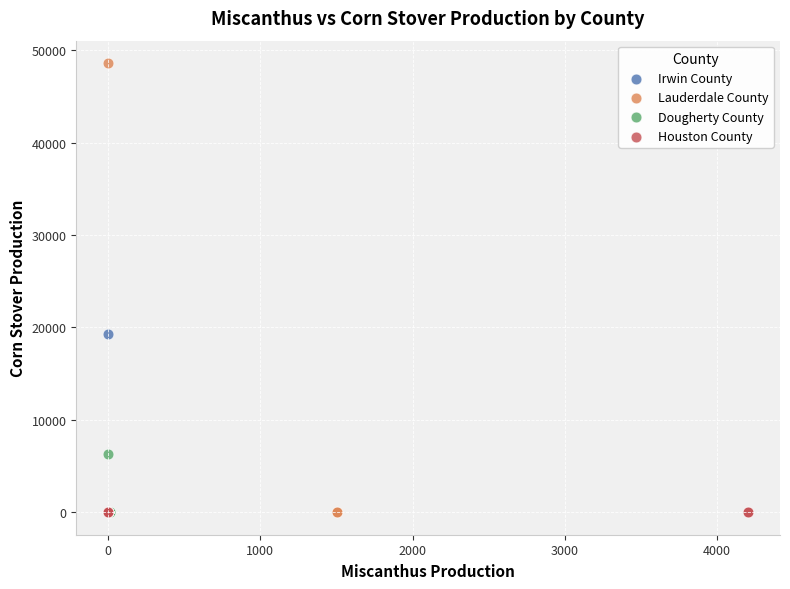

Which series reaches the maximum Y coordinate?

Lauderdale County